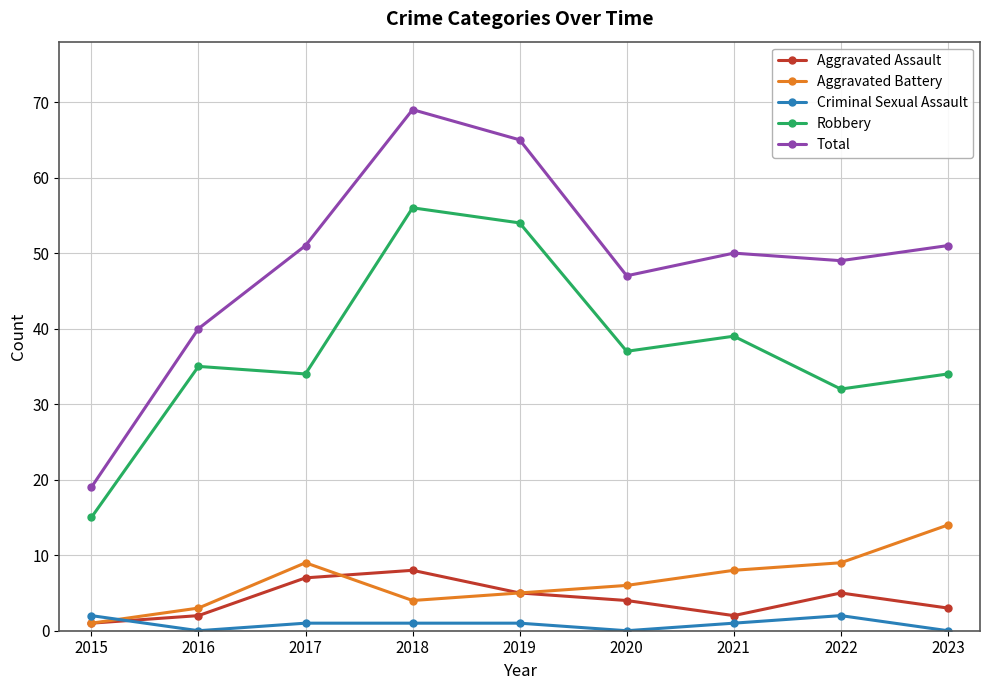

How many lines are shown in the chart?

5